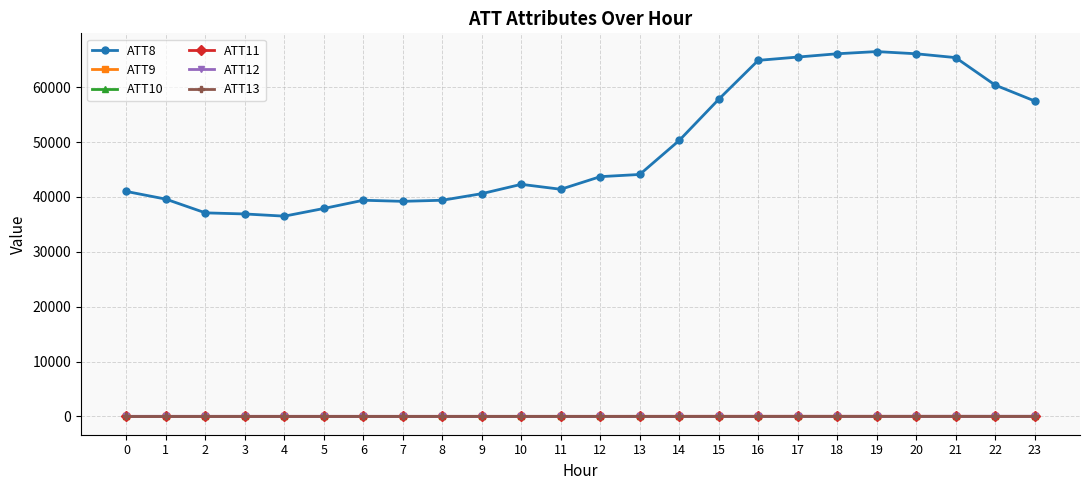

How many lines are shown in the chart?

6